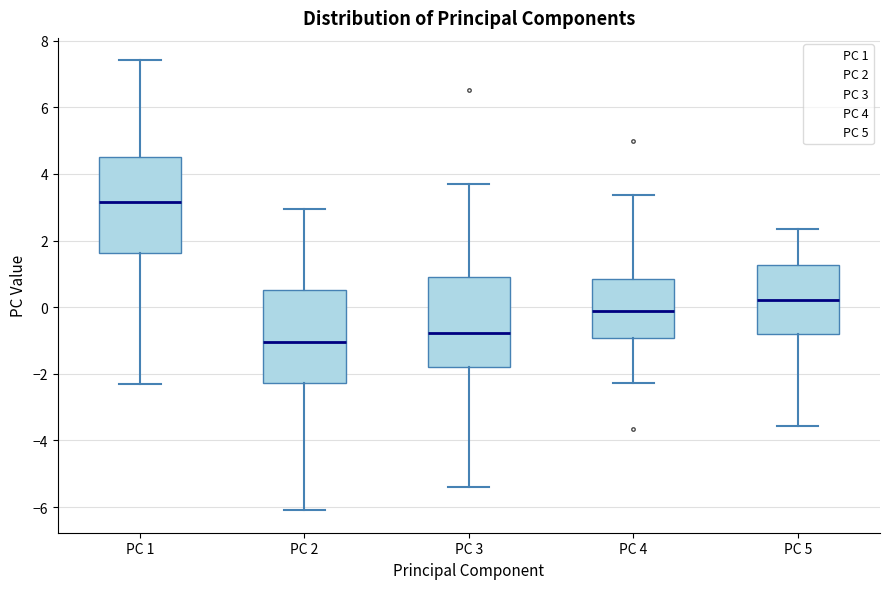

Which box's median line is the highest?

PC 1